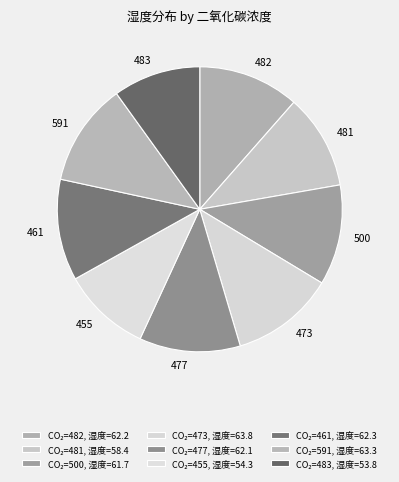

Does 481 account for over 50% of the chart?

No